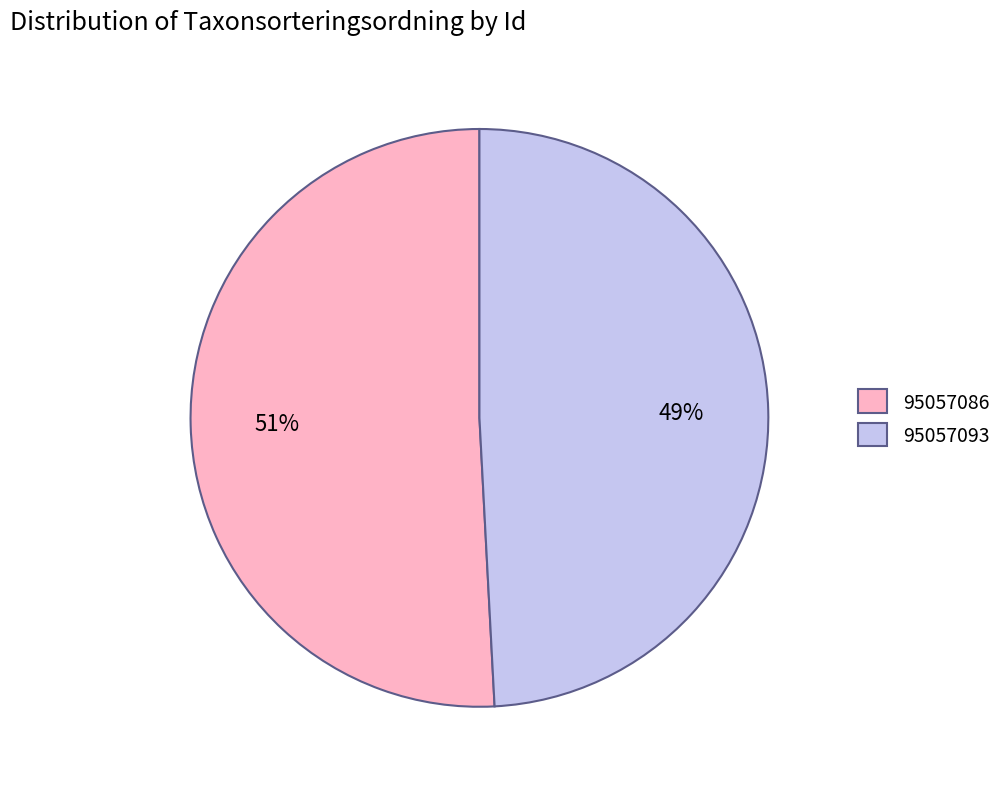

How many segments does this pie chart have?

2